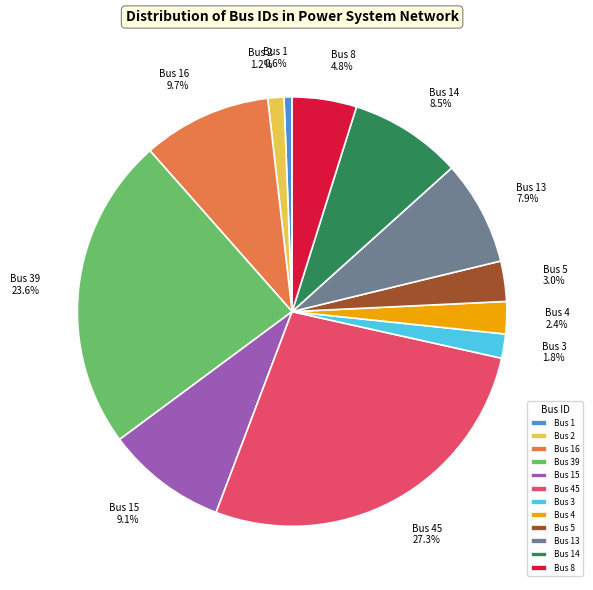

Approximately how many times larger is the value at Bus 8 compared to Bus 3?

2.7